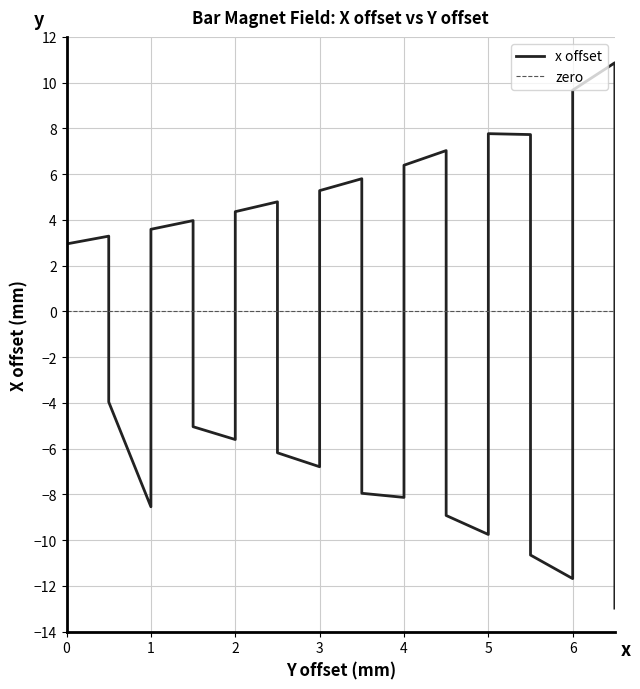

What is the average value?

-0.9